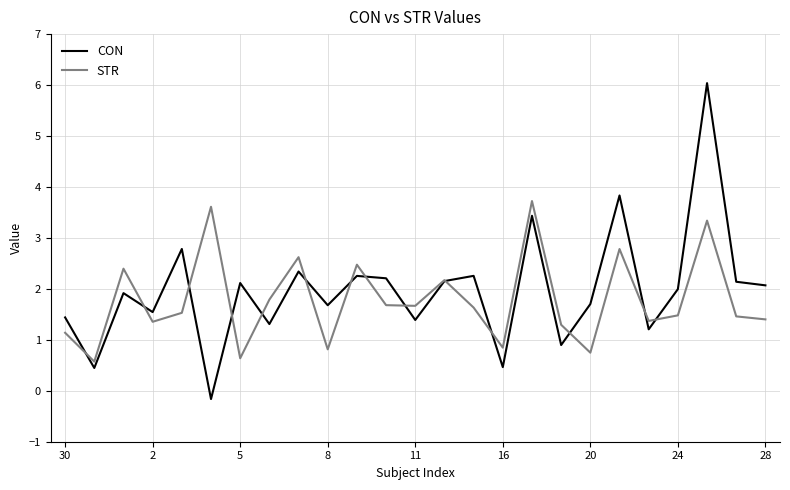

How many lines are shown in the chart?

2